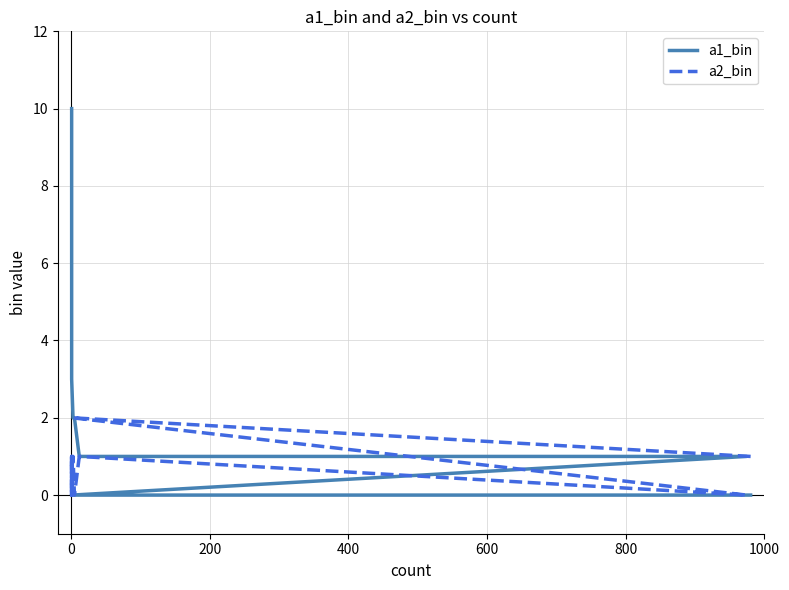

Reading left to right, extract all data points from this chart.

a1_bin: 0	0	1	1	2	2	3	3	4	4	10	10
a2_bin: 1	2	0	1	0	1	0	1	0	1	0	1